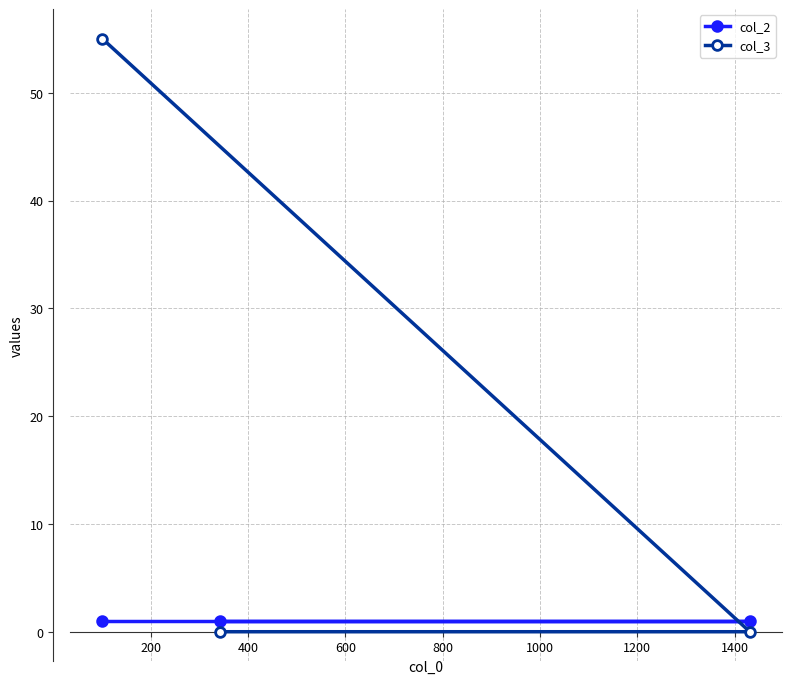

What is the sum of all col_2 values?

3